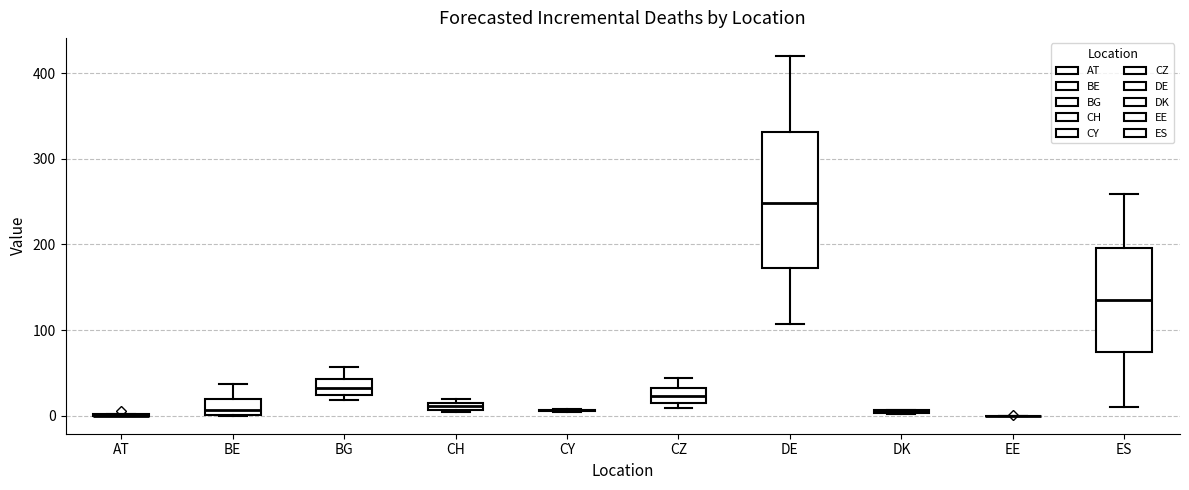

Where is the lower edge of the box for ES on the y-axis? The values are not printed on the chart, so give them approximately, as read against the axis.

70